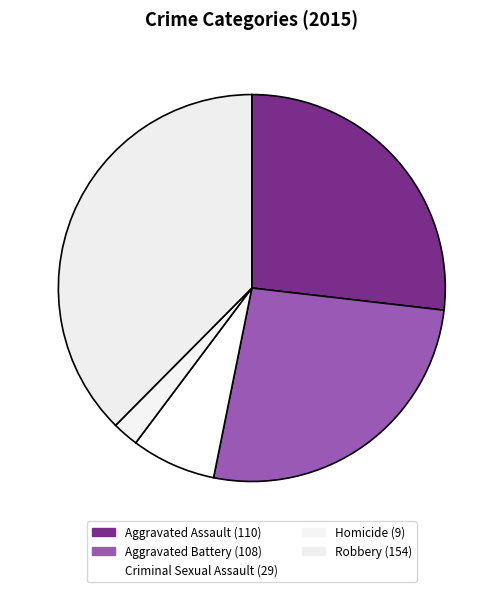

Is Aggravated Assault the majority of the pie?

No